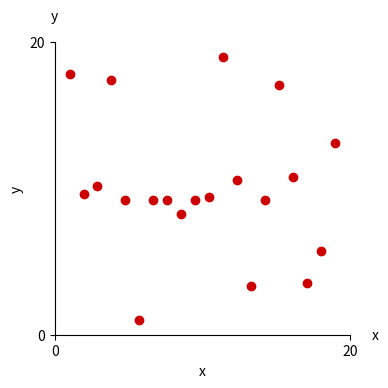

What is the range of X values (max minus min)?

18.0